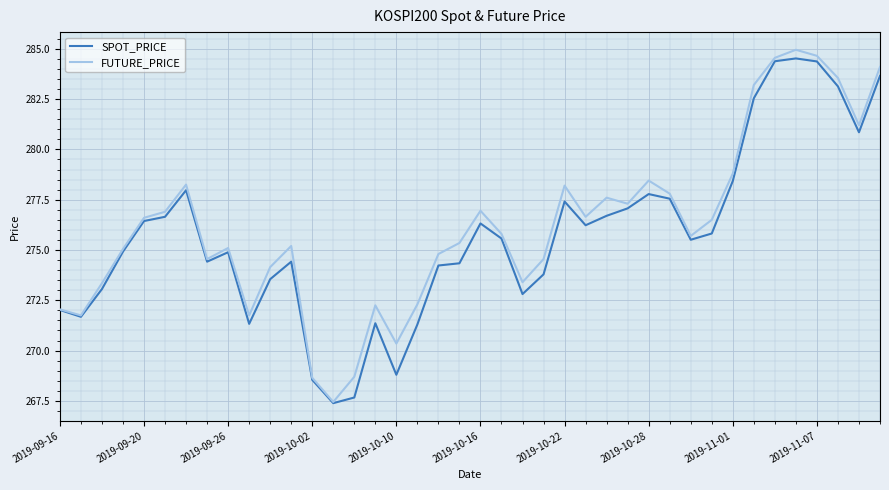

How many lines are shown in the chart?

2